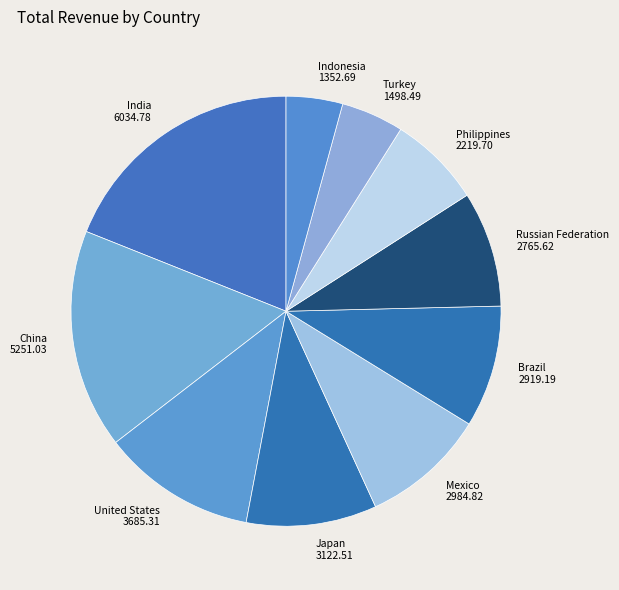

Does Japan represent more than half of the total?

No